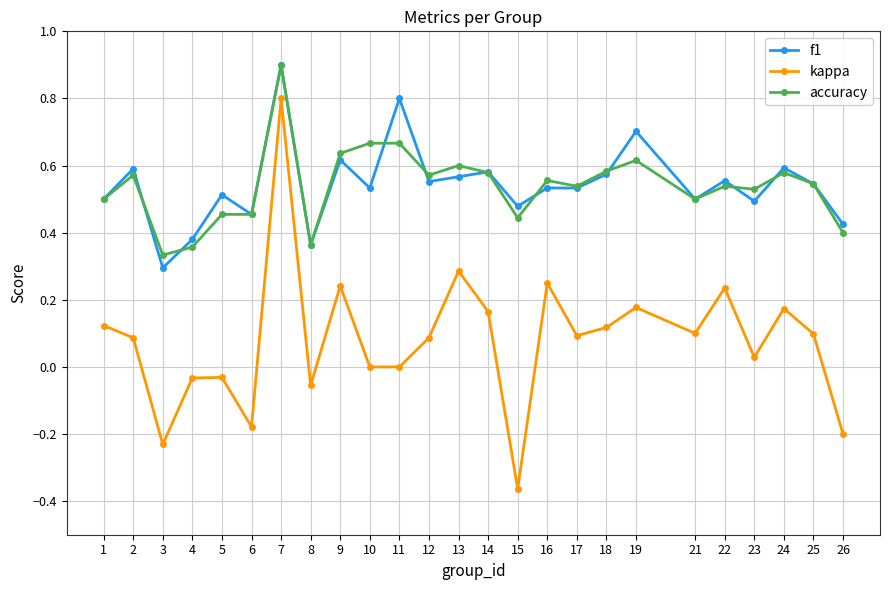

What is the difference between the highest and lowest values at 11?

0.8